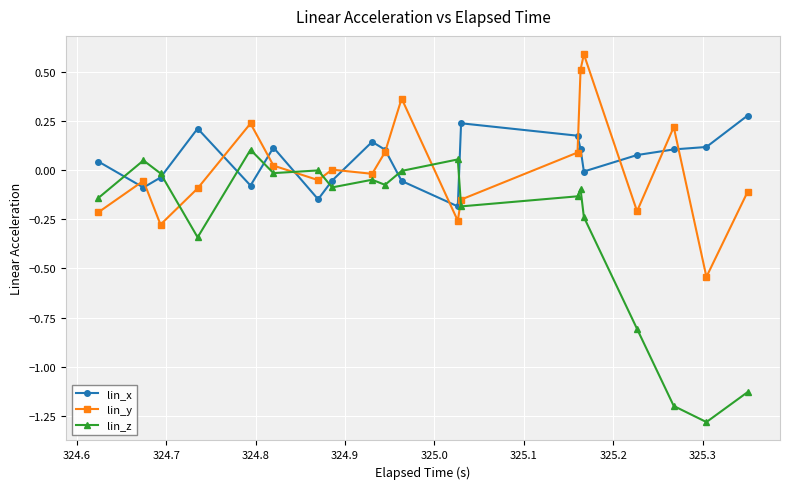

How many times do lin_y and lin_x cross each other?

12